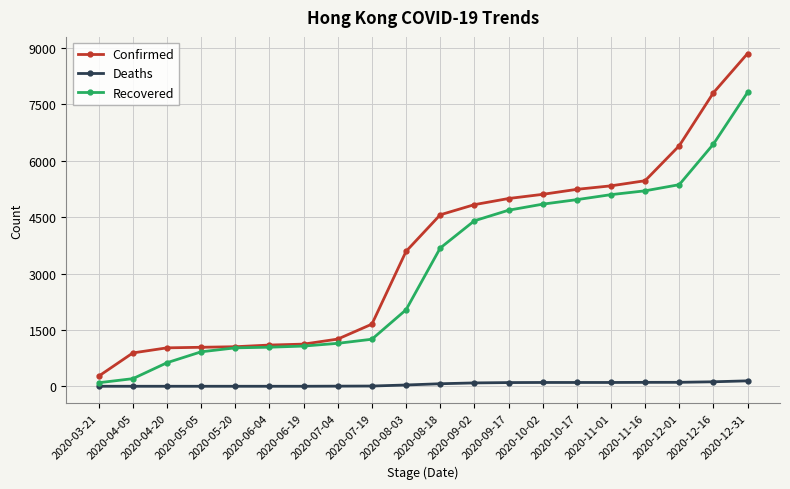

At which category is the sum across all series the highest?

2020-12-31